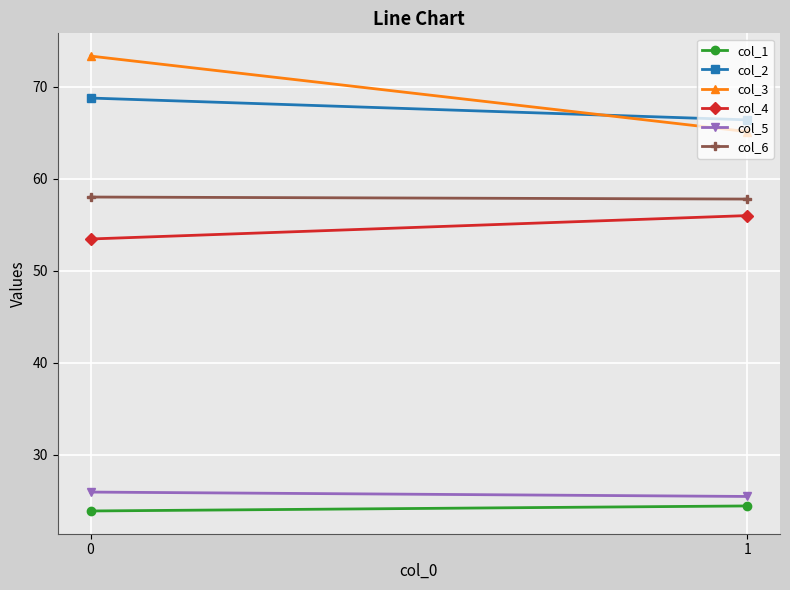

Reading left to right, extract all data points from this chart.

col_1: 0=23.9	1=24.5
col_2: 0=68.8	1=66.4
col_3: 0=73.3	1=65.1
col_4: 0=53.5	1=56.0
col_5: 0=26.0	1=25.5
col_6: 0=58.0	1=57.8